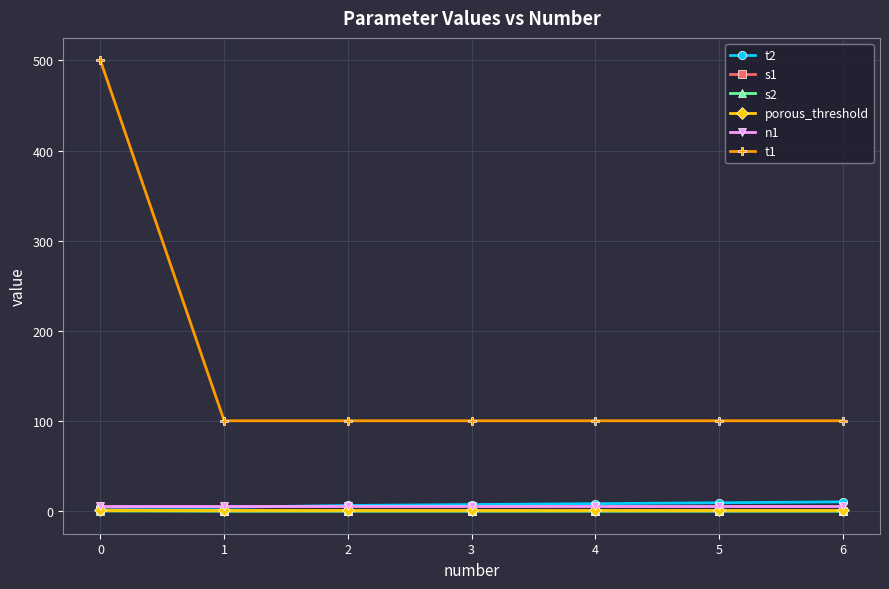

True or false: t1 and s2 intersect in this chart.

False